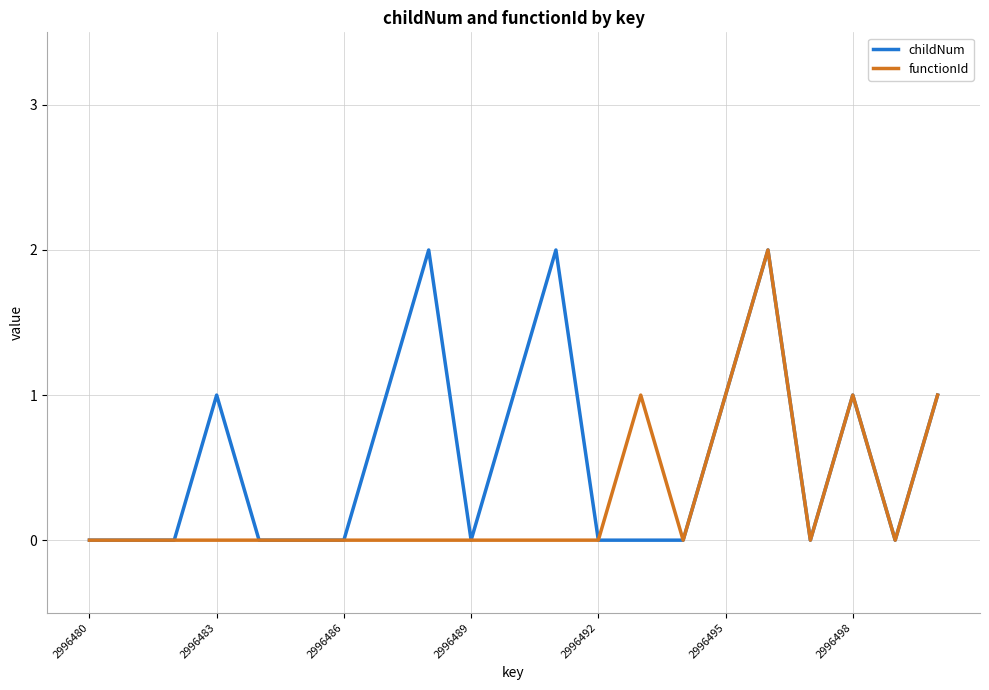

Rank the series by their average value, from lowest to highest.

functionId, childNum